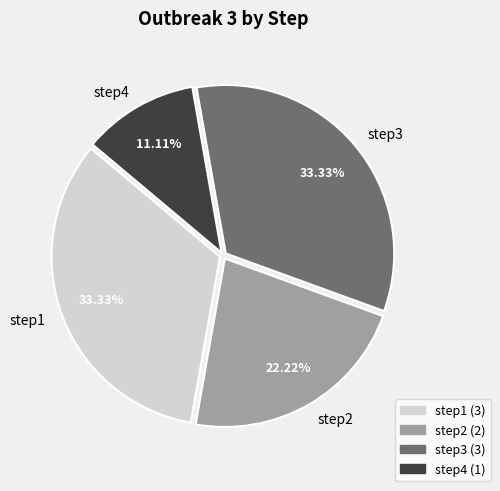

Which has a higher value, step1 or step2?

step1